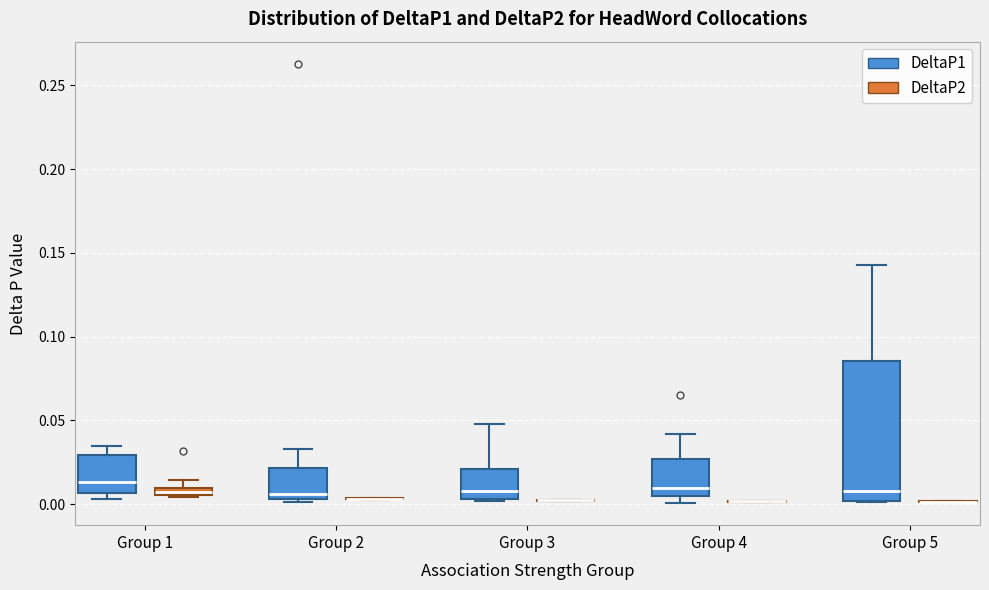

Where is the lower edge of the box for Group 2 (DeltaP1) on the y-axis? The values are not printed on the chart, so give them approximately, as read against the axis.

0.005